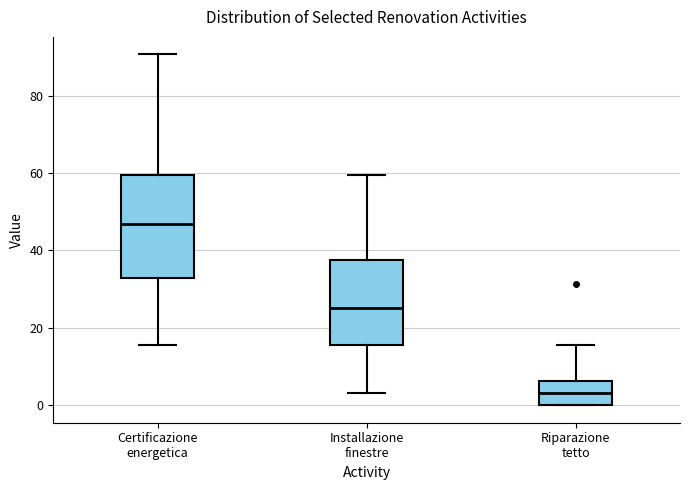

Reading left to right, transcribe this box plot: for each box, give where its median line is, the range the box spans, and where its two whiskers end, as read against the y-axis. The values are not printed on the chart, so give them approximately, as read against the axis.

Certificazione energetica: median 46, box 32 to 60, whiskers 16 to 90
Installazione finestre: median 26, box 16 to 38, whiskers 4 to 60
Riparazione tetto: median 4, box 0 to 6, whiskers 0 to 16